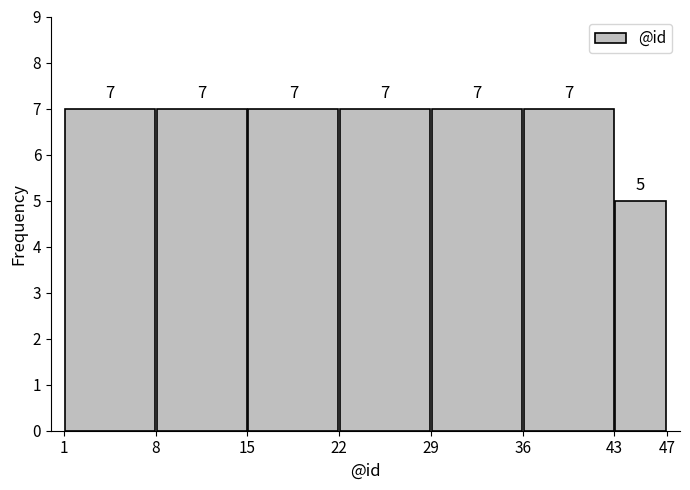

How tall is the bar that spans 29 to 36 on the x-axis?

7